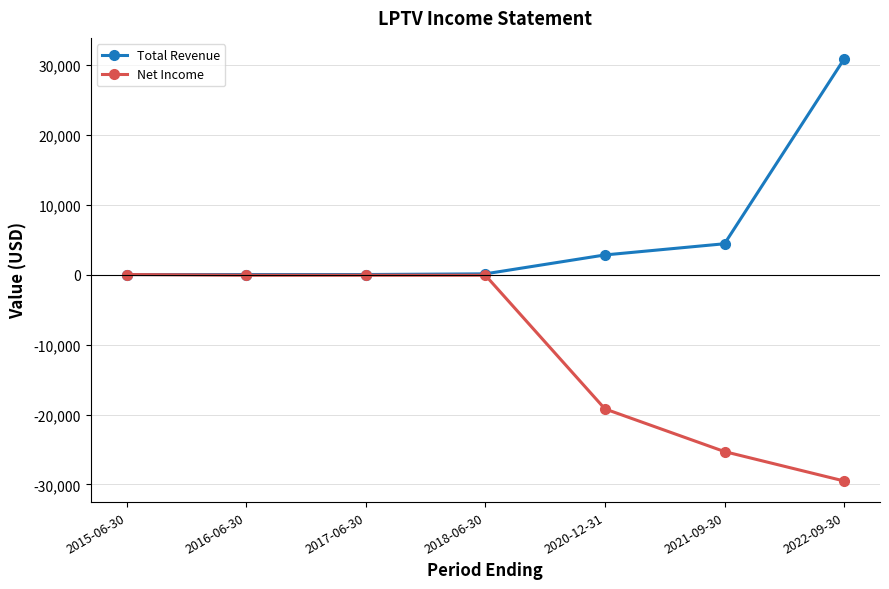

At which label does Net Income first exceed -100?

2015-06-30